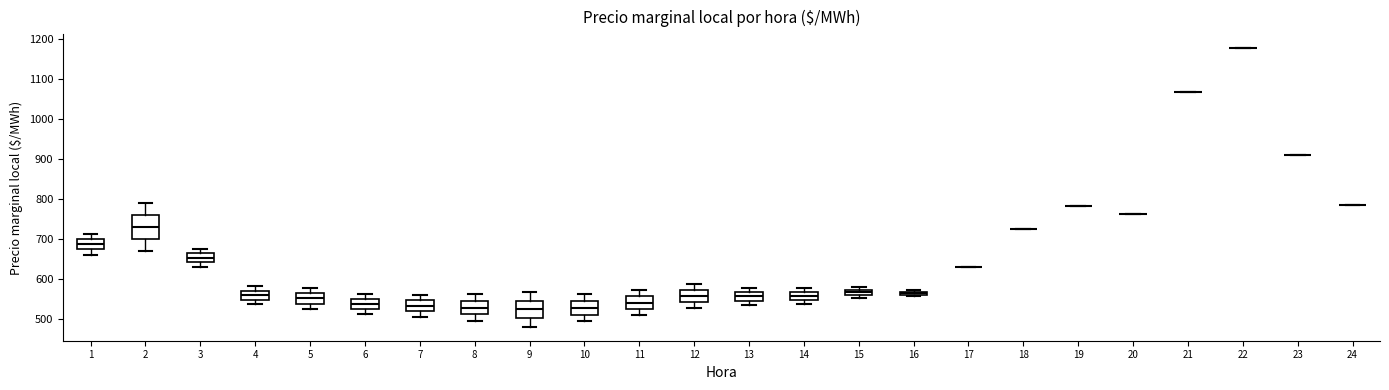

Where is the upper edge of the box at x = 15 on the y-axis? The values are not printed on the chart, so give them approximately, as read against the axis.

570